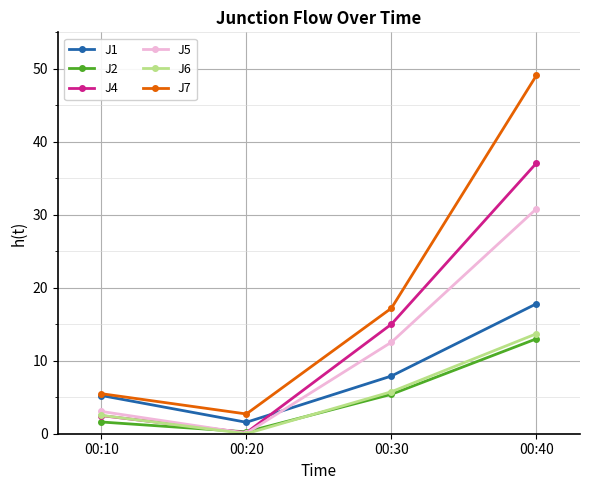

What is the total value across all series at 00:40?

161.6